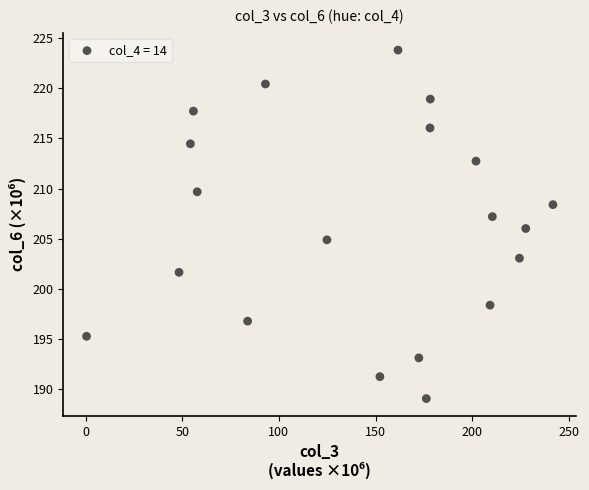

What is the range of X values (max minus min)?

241.3